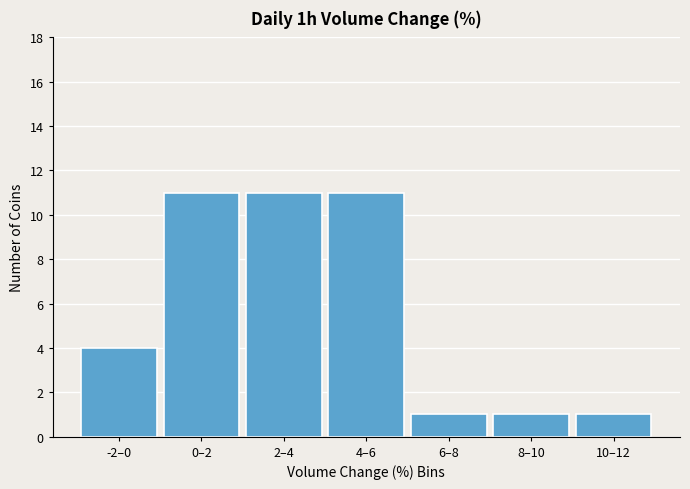

Reading right to left, extract all data points from this chart.

10–12=1	8–10=1	6–8=1	4–6=11	2–4=11	0–2=11	-2–0=4